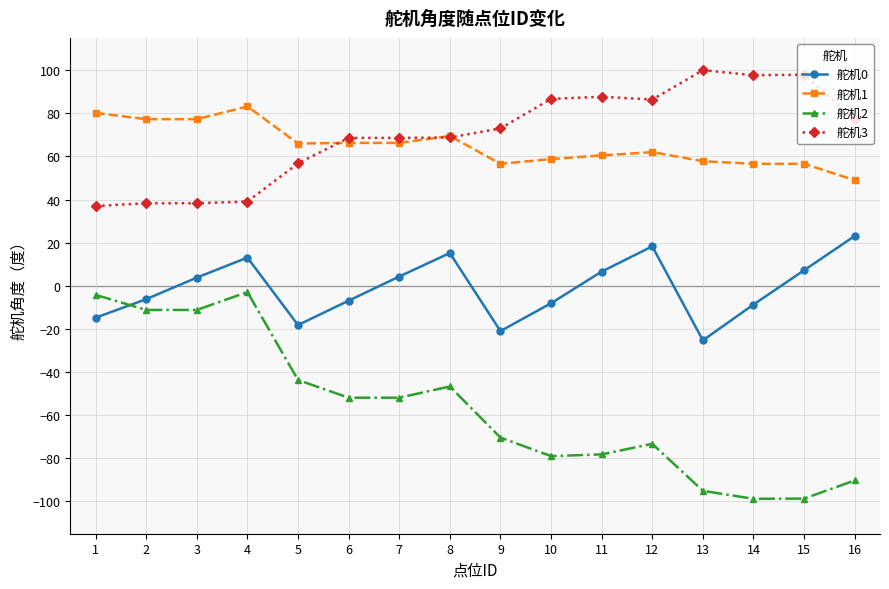

At which category is the sum across all series the highest?

4